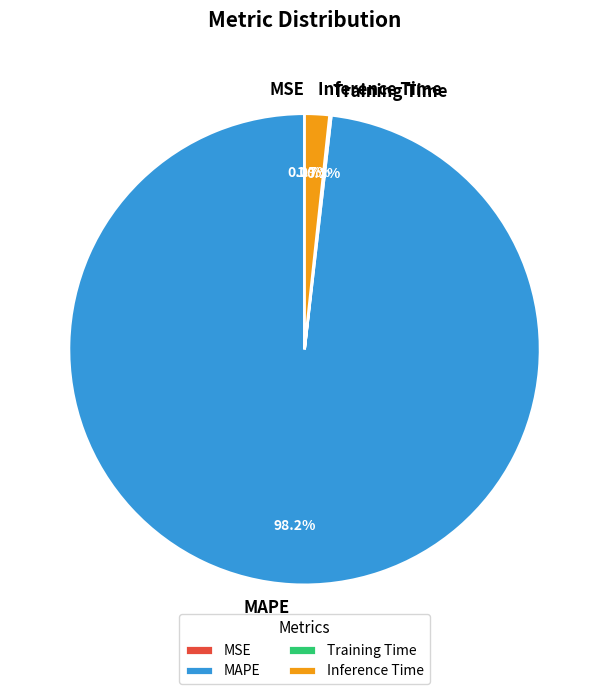

Which has a higher value, MAPE or Inference Time?

MAPE